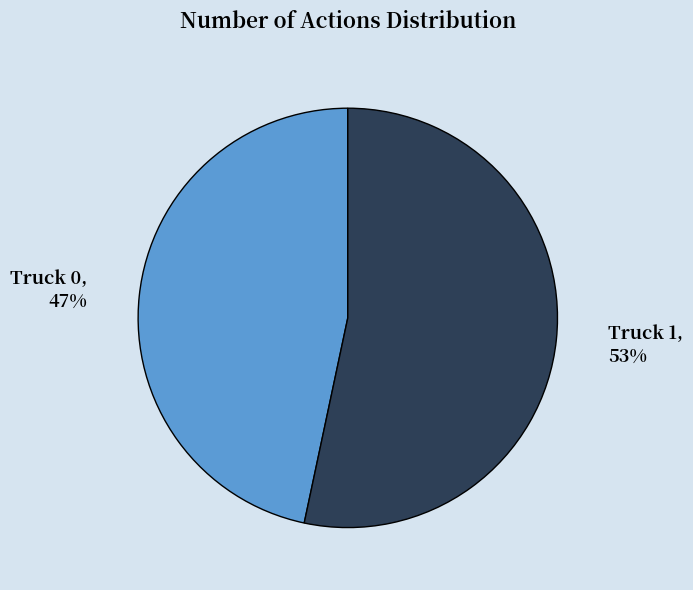

What percentage is the Truck 0 slice, to the nearest percent?

47%